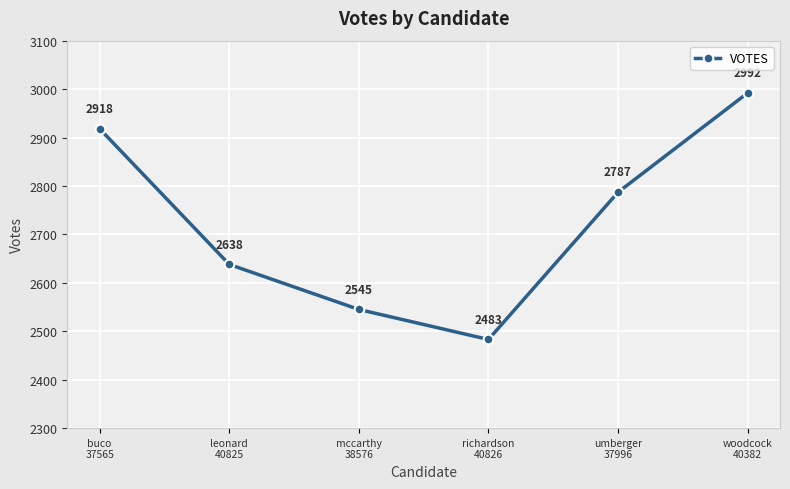

Rank the categories by value from lowest to highest.

richardson
40826, mccarthy
38576, leonard
40825, umberger
37996, buco
37565, woodcock
40382